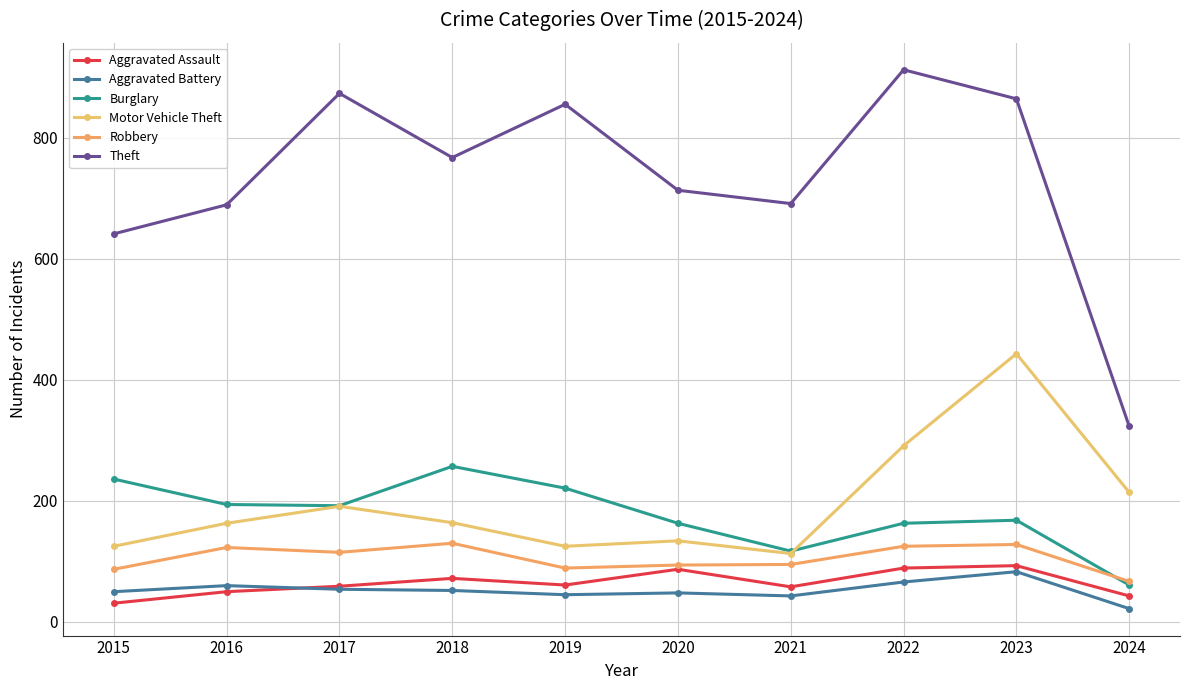

What is the difference between the Aggravated Assault values at 2022 and 2023?

4